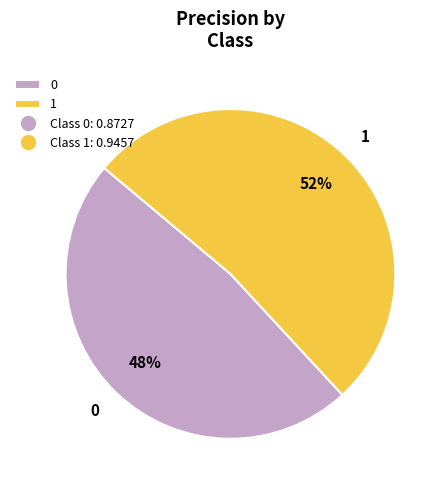

Is there any slice that represents more than half of the pie?

Yes